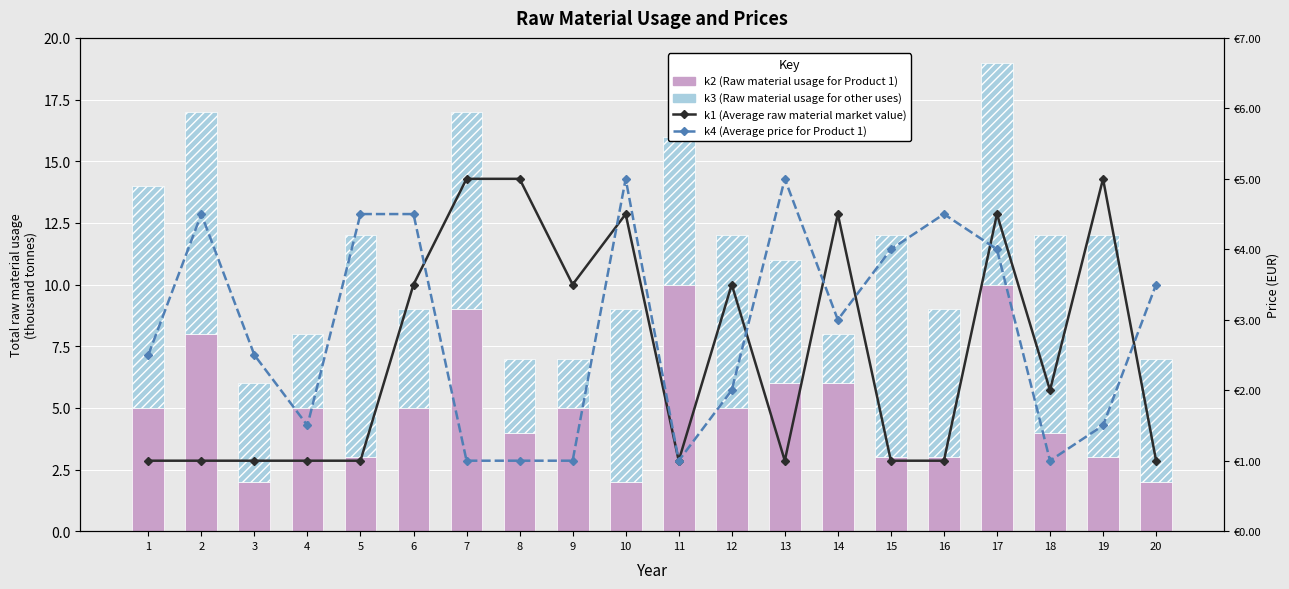

How many groups of bars are there?

20